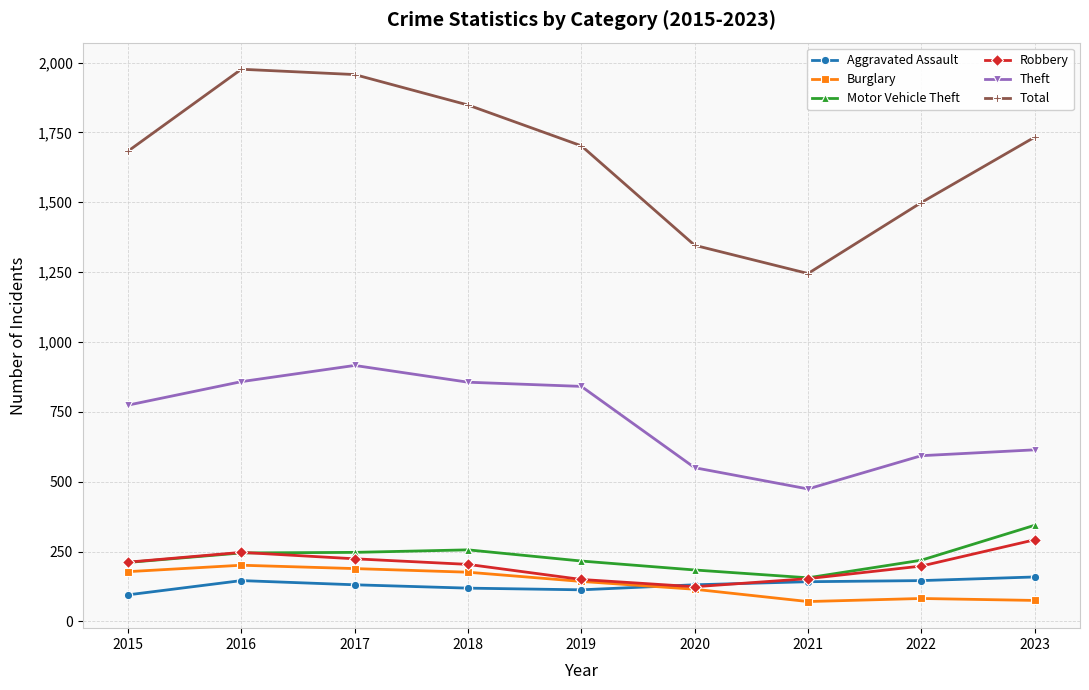

Where is the first local maximum for Robbery?

2016